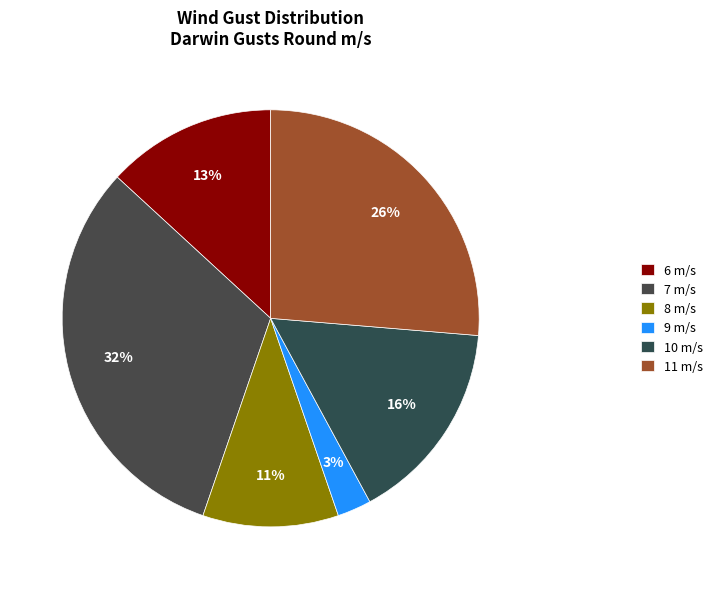

How many segments does this pie chart have?

6